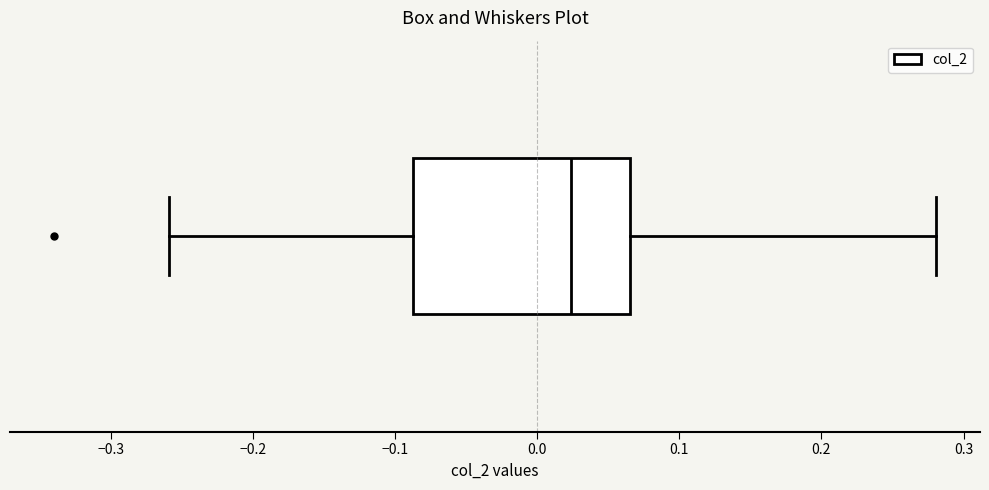

Read this box plot against the x-axis: the position of the median line, the range covered by the box, and the ends of both whiskers. The values are not printed on the chart, so give them approximately, as read against the axis.

median 0.02, box -0.09 to 0.07, whiskers -0.26 to 0.28